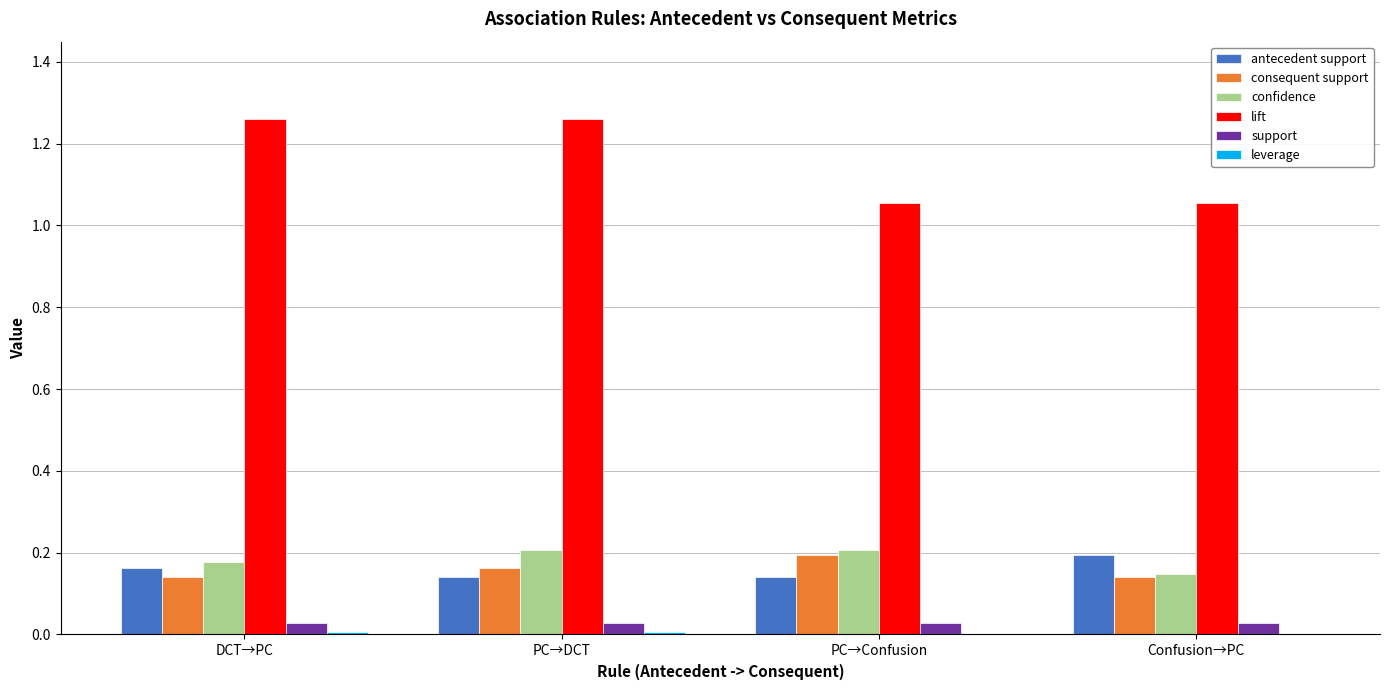

Which series changed the most between PC→DCT and PC→Confusion?

lift